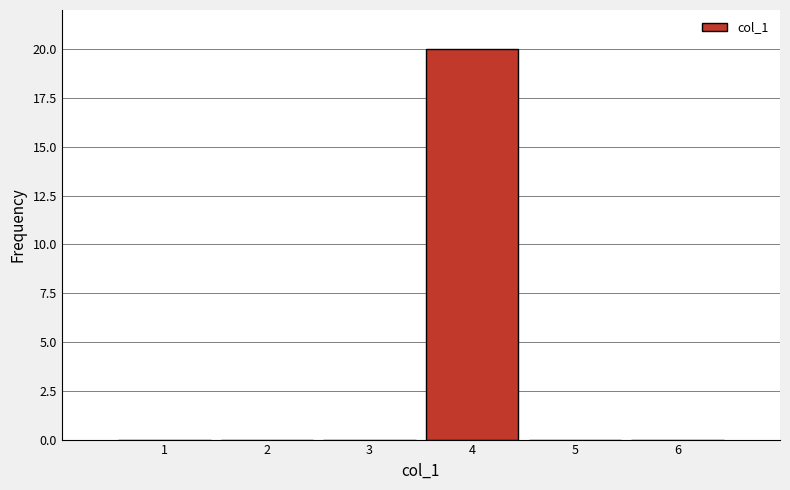

Reading left to right, transcribe all the data shown in this chart.

1=0	2=0	3=0	4=20	5=0	6=0